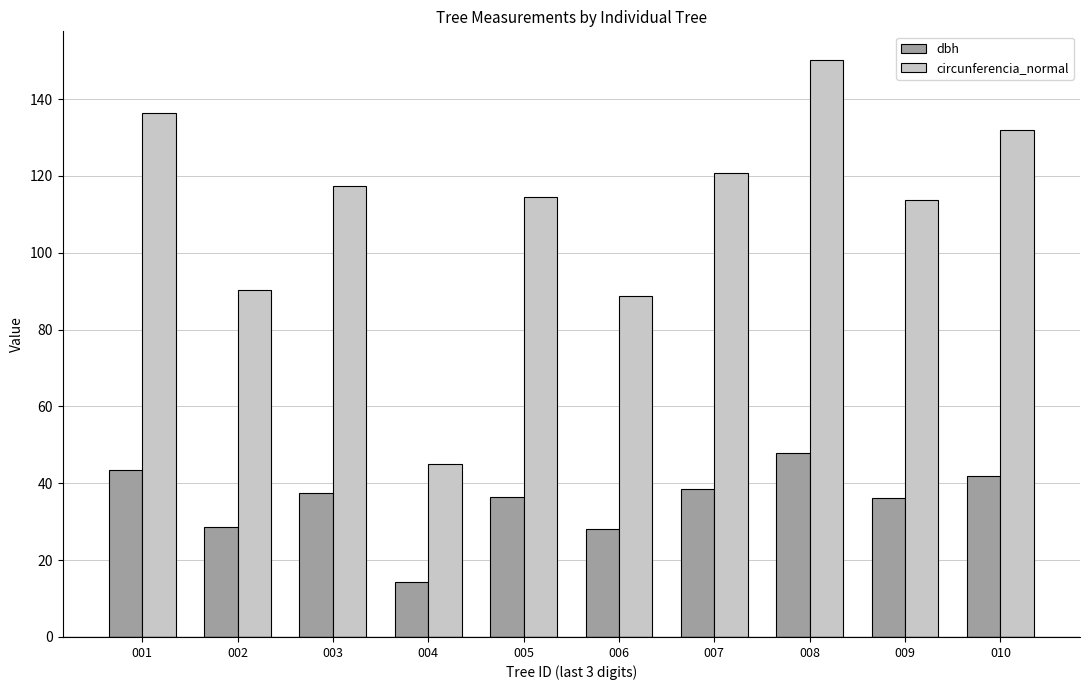

Rank the series at 010 from lowest to highest value.

dbh, circunferencia_normal